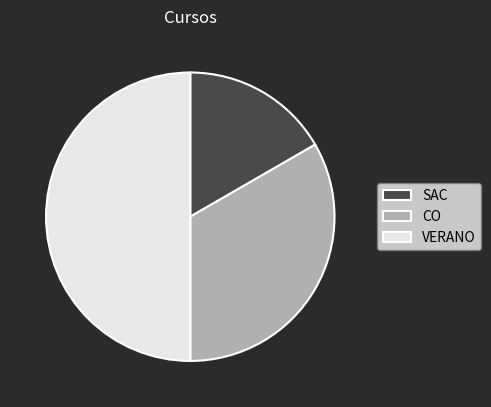

Is the sum of VERANO and CO greater than half?

Yes